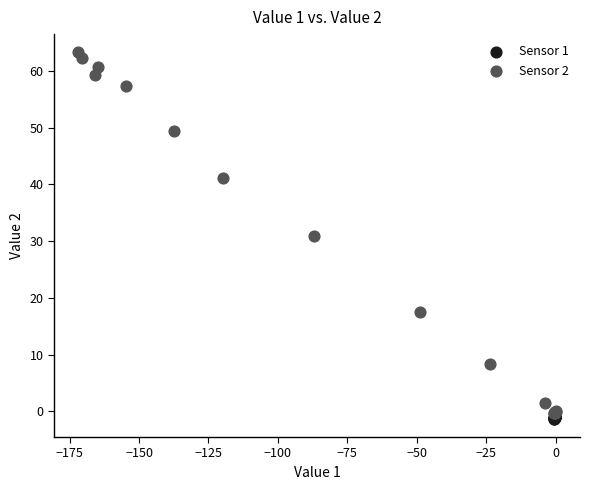

Which series contains the highest Y value?

Sensor 2